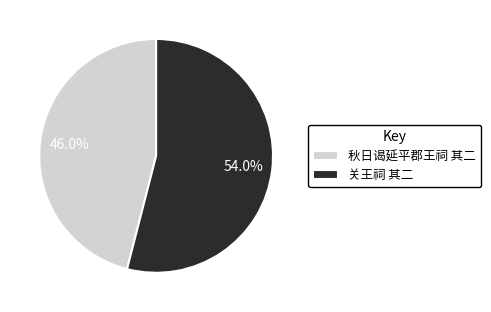

What percentage is the 关王祠 其二 slice, to the nearest percent?

54%